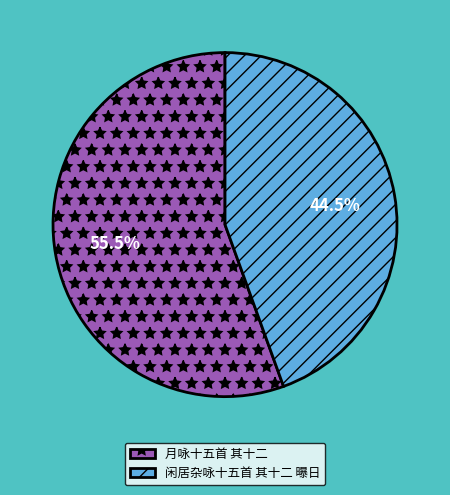

Combined, what portion of the pie is 月咏十五首 其十二 and 闲居杂咏十五首 其十二 曝日?

100.0%